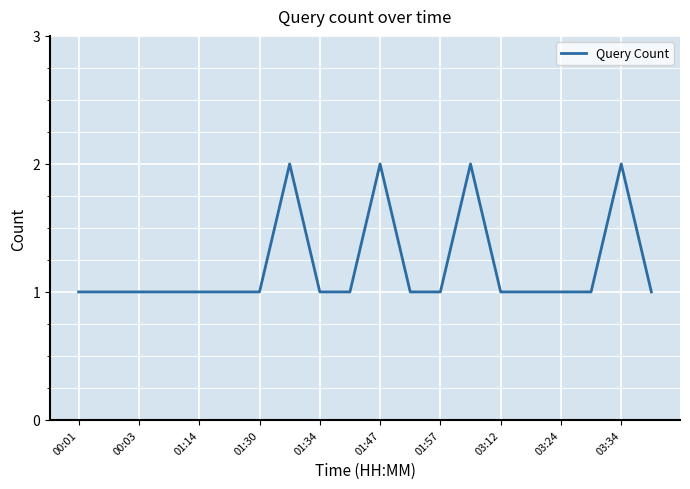

What is the maximum value shown in the chart?

2